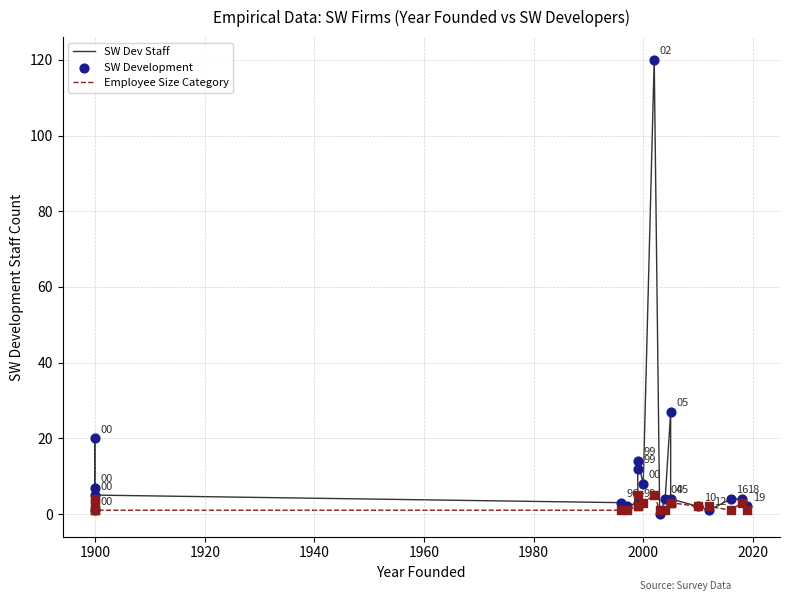

Which series has the largest total across all categories?

SW Dev Staff